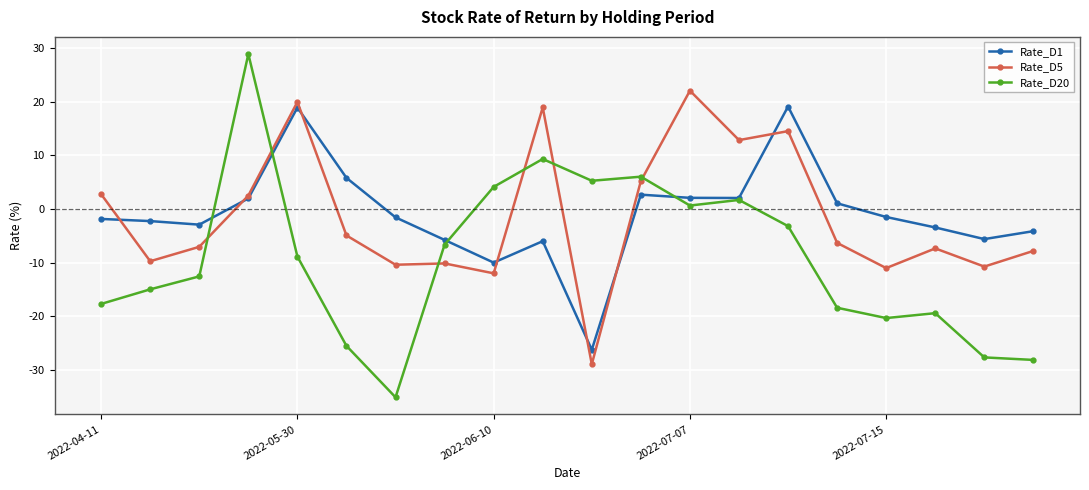

Which series has the largest range (max minus min)?

Rate_D20